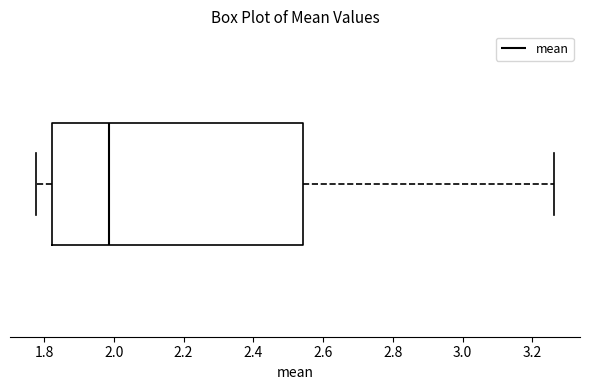

Transcribe this box plot: give where the median line is, the range the box spans, and where the two whiskers end, as read against the x-axis. The values are not printed on the chart, so give them approximately, as read against the axis.

median 1.98, box 1.82 to 2.54, whiskers 1.78 to 3.26